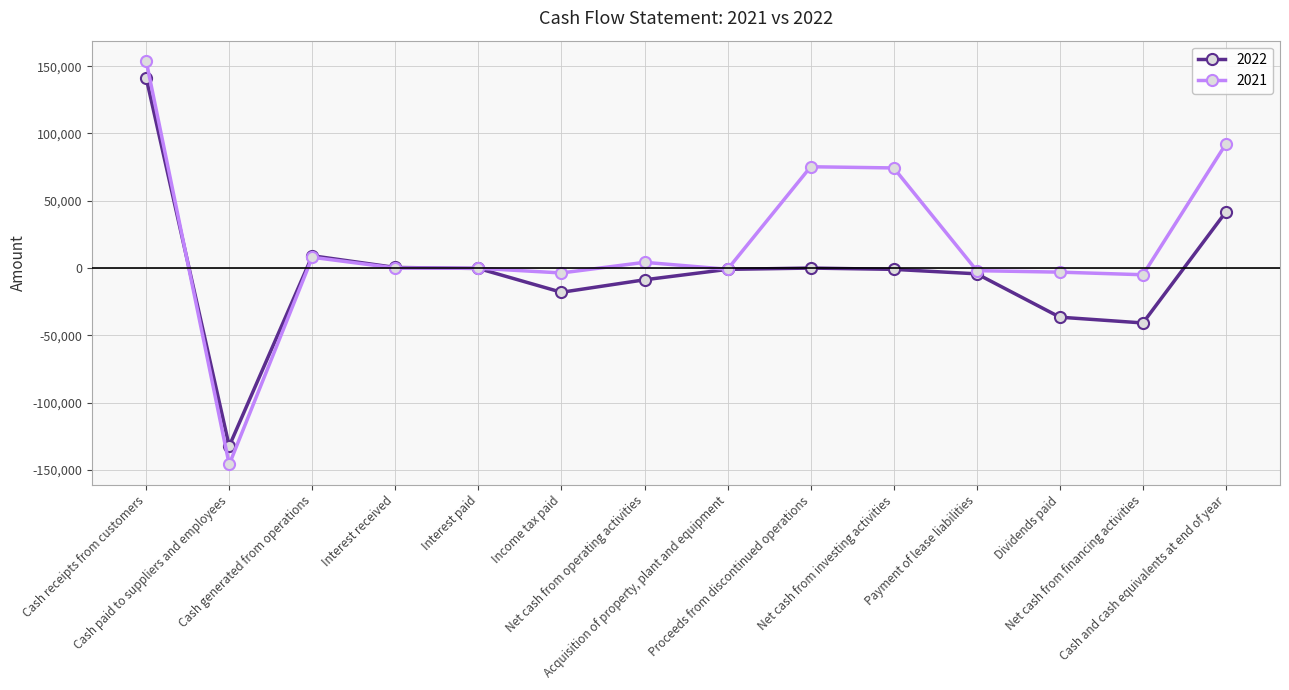

What is the label of the 5th point from the left?

Interest paid